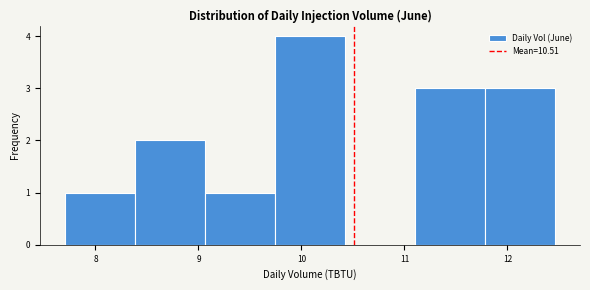

Reading left to right, transcribe this chart: for each bar, give the range it covers on the x-axis and its height. Neither the bar edges nor the heights are printed on the chart, so give them approximately, as read against the axes.

7.7 to 8.4: 1
8.4 to 9.1: 2
9.1 to 9.7: 1
9.7 to 10.4: 4
10.4 to 11.1: 0
11.1 to 11.8: 3
11.8 to 12.5: 3